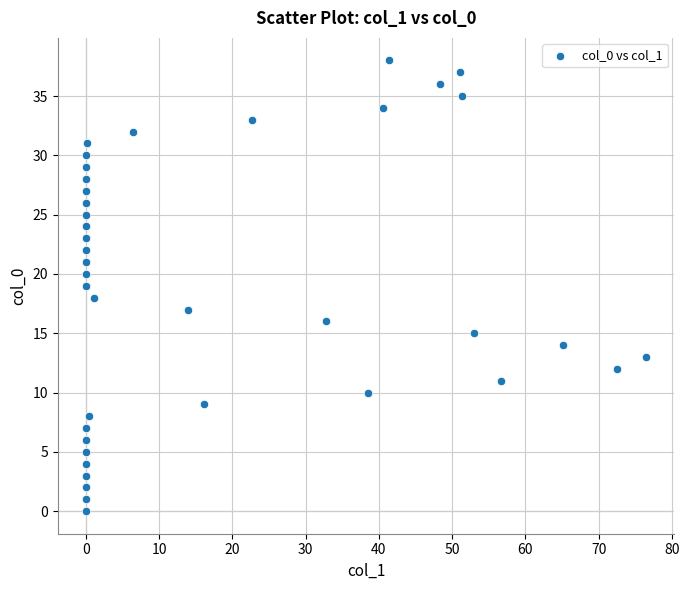

What is the range of Y values (max minus min)?

38